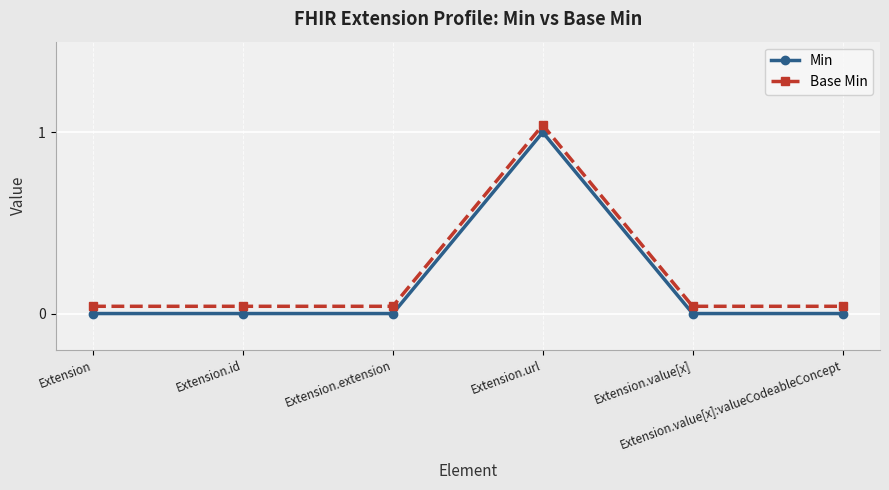

At how many categories does at least one series exceed 0?

6